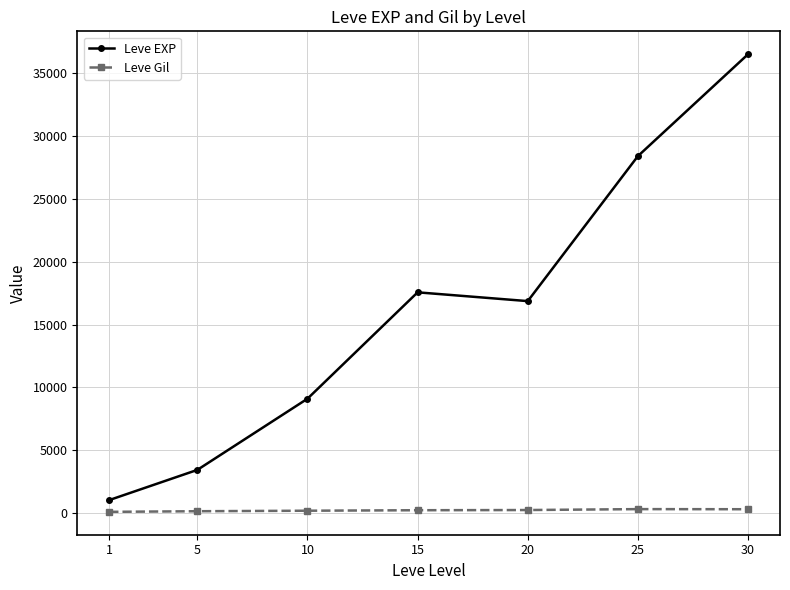

How many categories are shown in the chart?

7